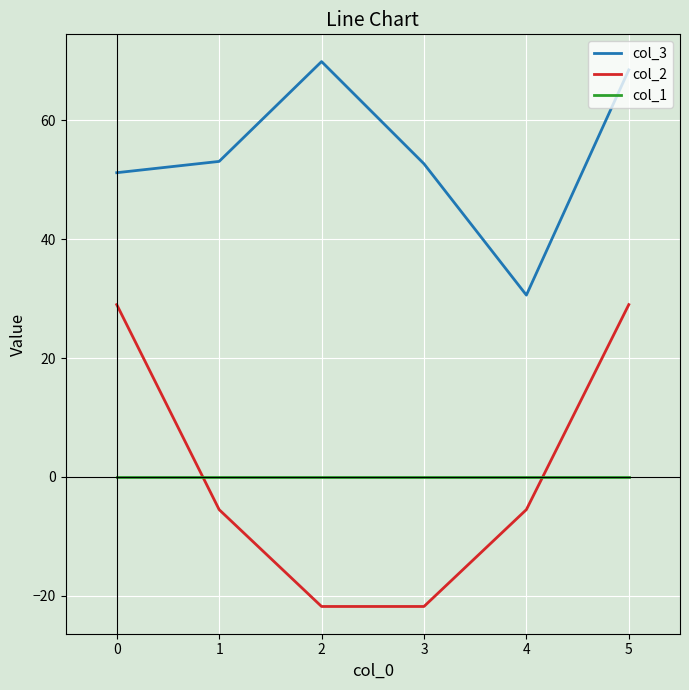

List the series in order of their peak value, highest first.

col_3, col_2, col_1